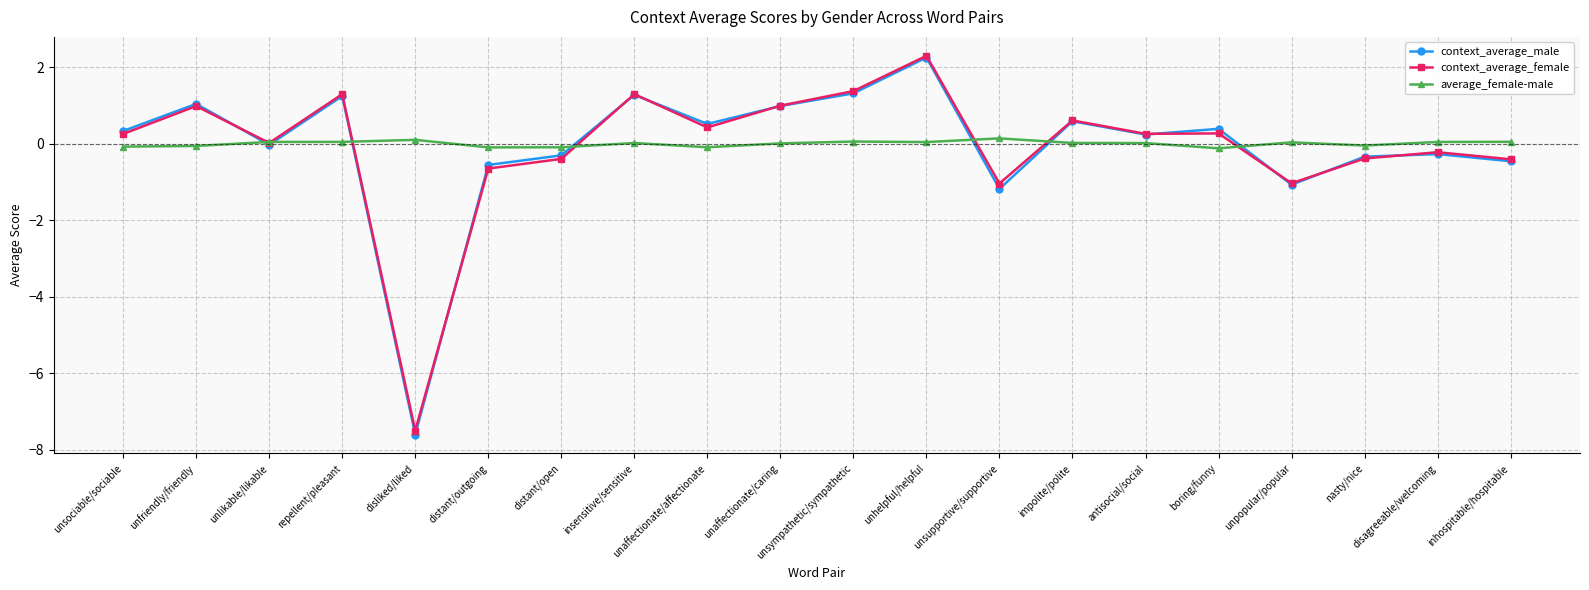

At which label does context_average_male reach its peak?

unhelpful/helpful